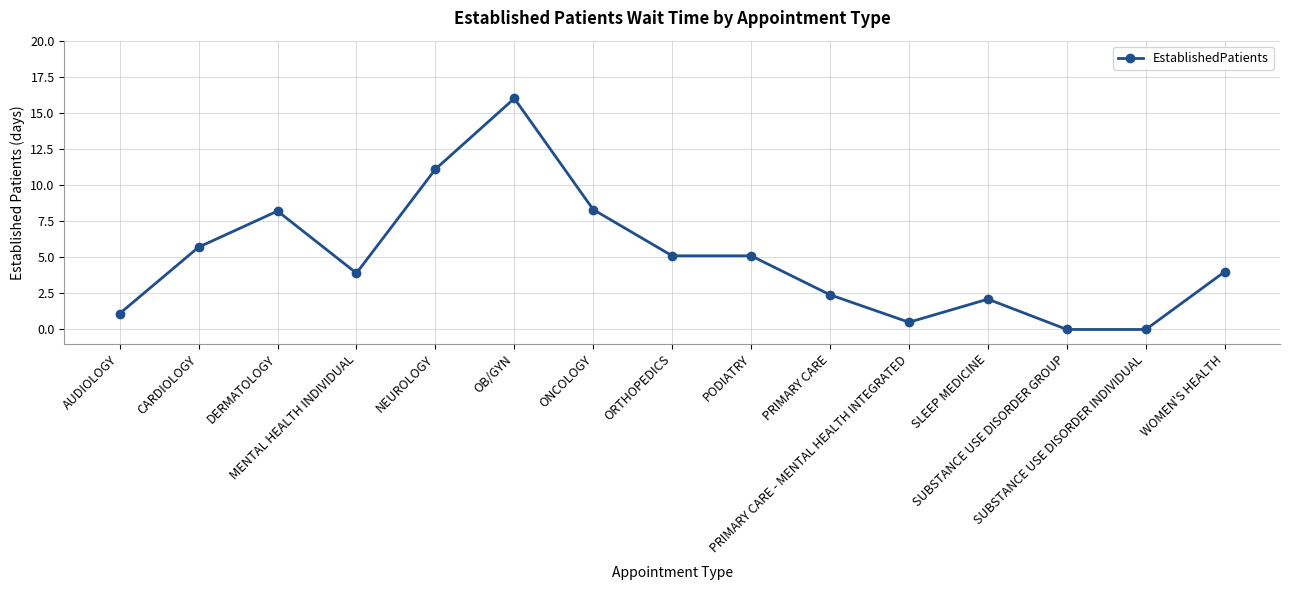

What is the label of the 11th point from the right?

NEUROLOGY